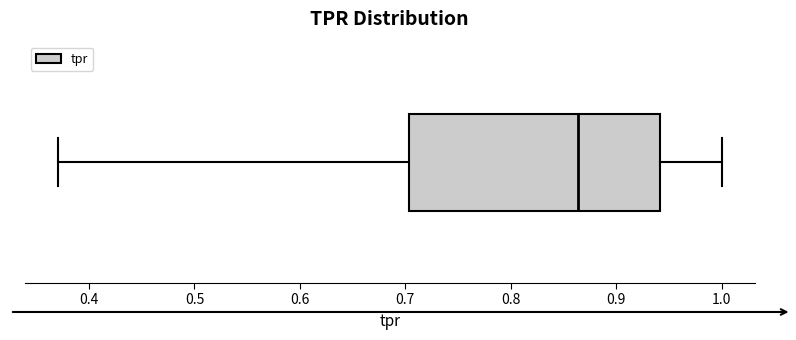

Where does the median line of the box sit on the x-axis? The values are not printed on the chart, so give them approximately, as read against the axis.

0.86